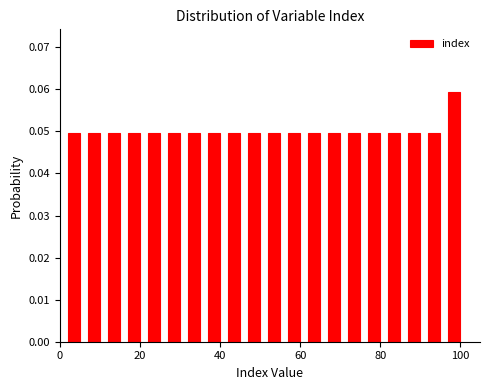

Read against the x-axis, roughly where is the centre of the tallest bar?

98